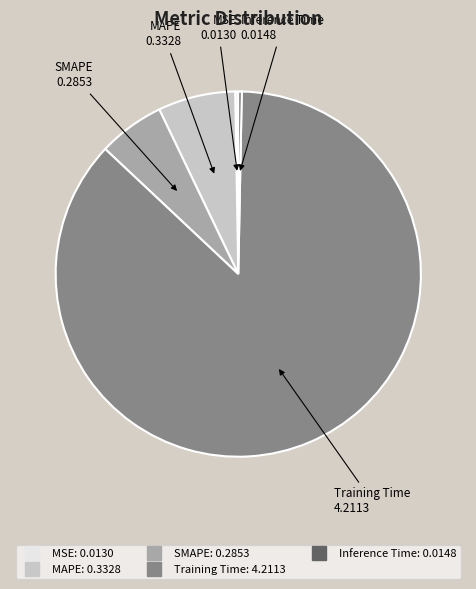

Do Inference Time and MAPE together represent more than half of the pie?

No